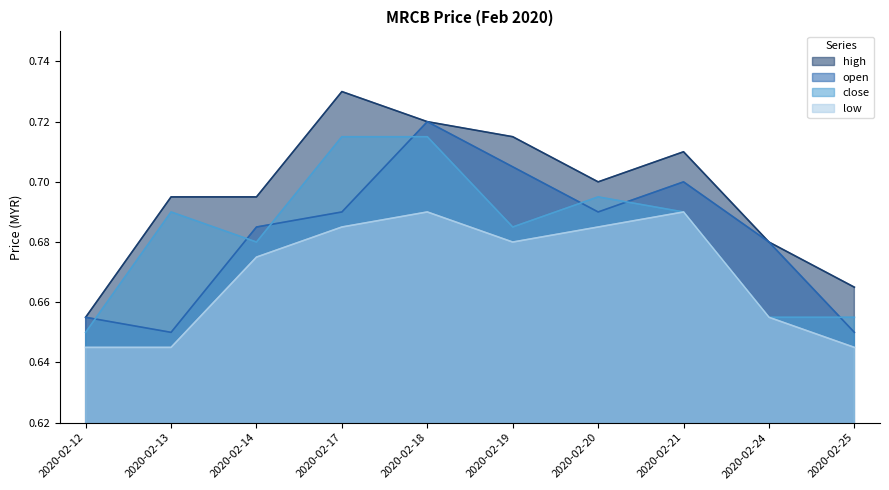

Is the value of low at 2020-02-19 greater than the value of close at 2020-02-21?

No